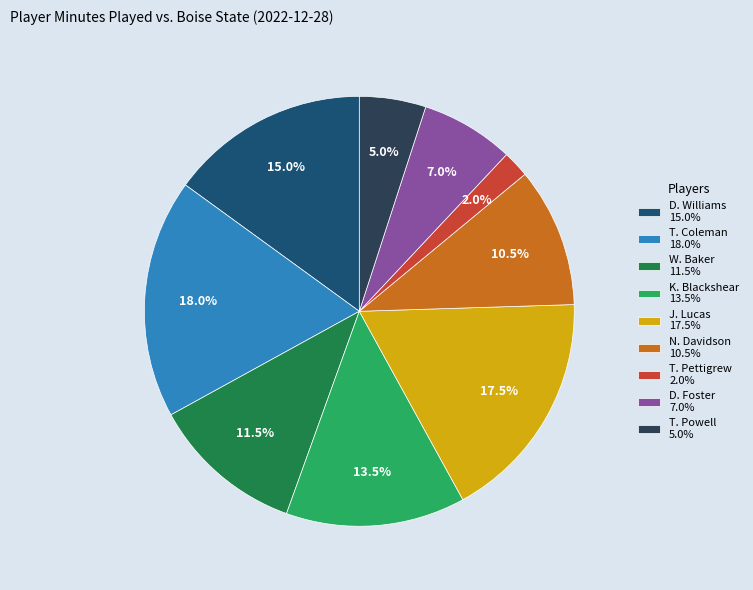

Which slice is the smallest?

T. Pettigrew